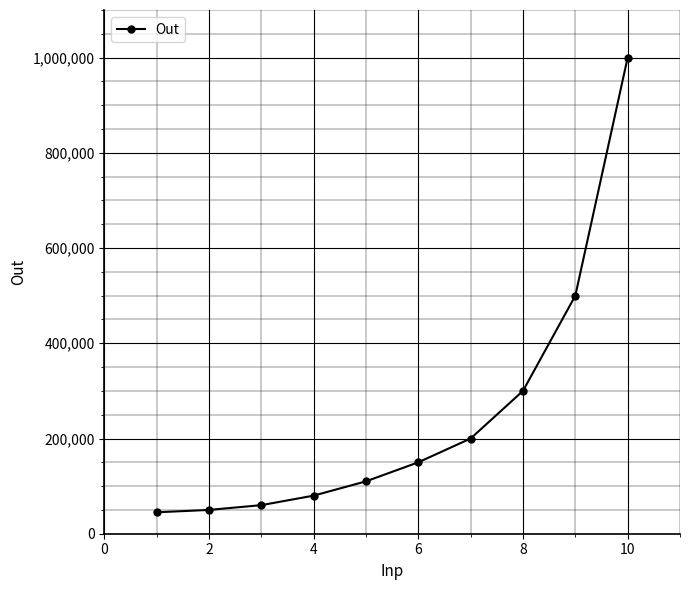

True or false: the data has more than 0 interior local peaks.

False